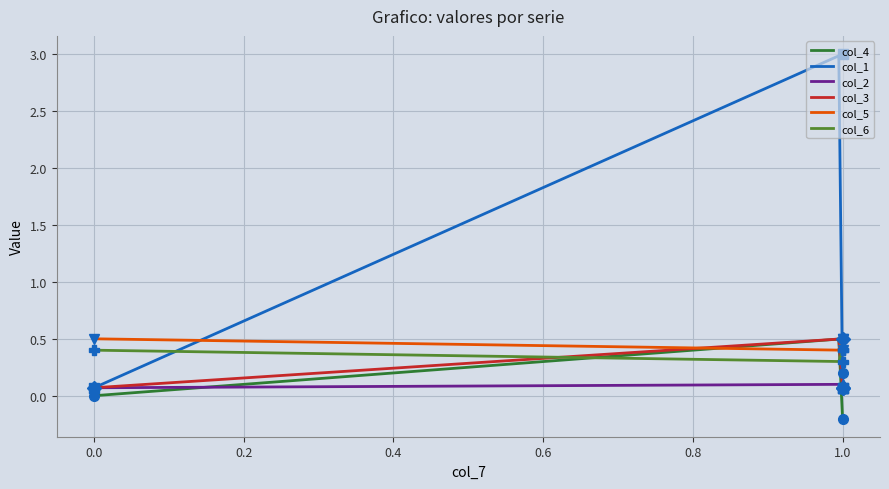

What is the sum of all col_6 values?

70.1